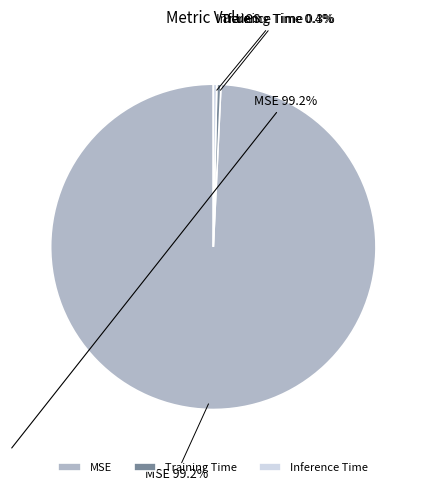

Is there any slice that represents more than half of the pie?

Yes